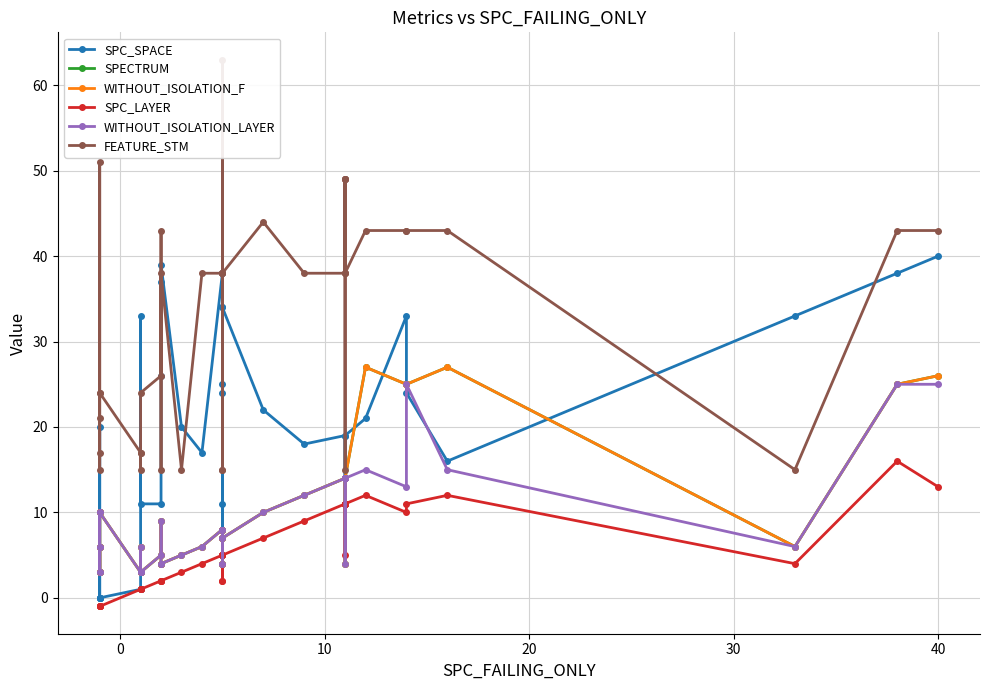

Which series has the widest spread of values?

FEATURE_STM